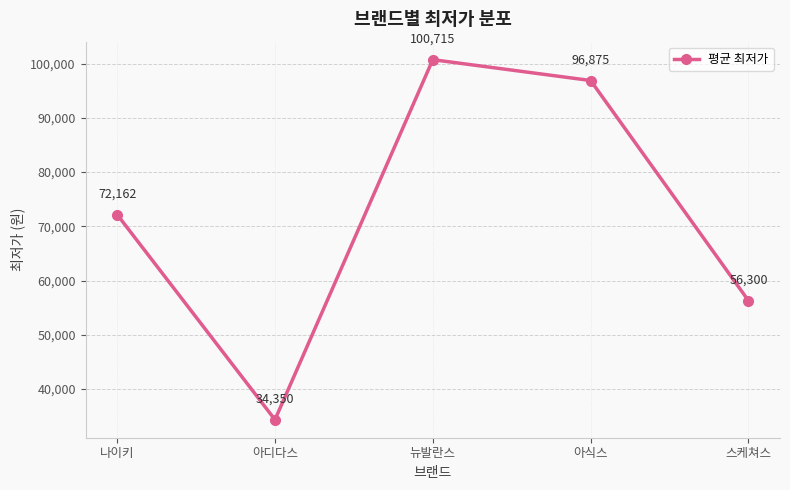

What position from the left is 아디다스?

2